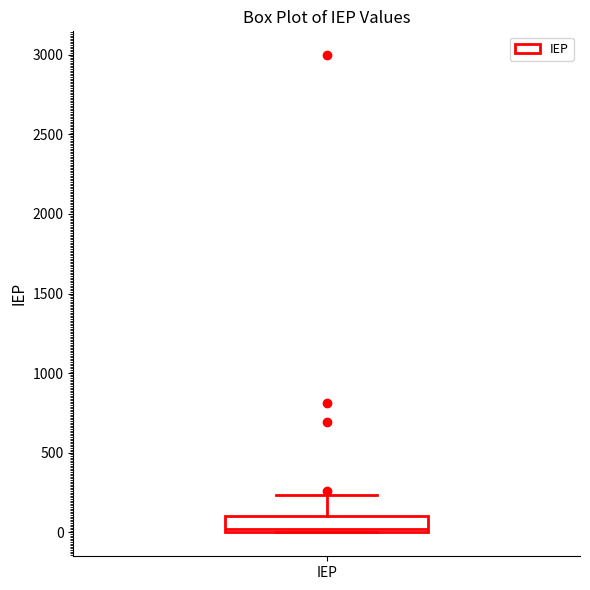

Transcribe this box plot: give where the median line is, the range the box spans, and where the two whiskers end, as read against the y-axis. The values are not printed on the chart, so give them approximately, as read against the axis.

median 0 (just above the box's lower edge), box 0 to 100, whiskers 0 to 250